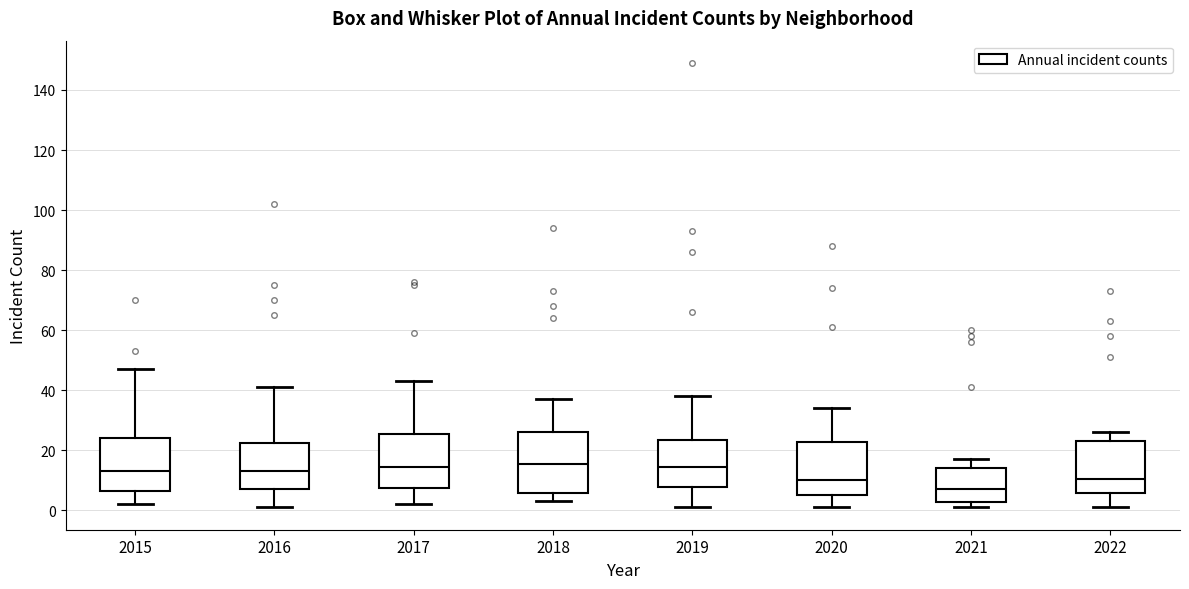

Where is the upper edge of the box at x = 2016 on the y-axis? The values are not printed on the chart, so give them approximately, as read against the axis.

22